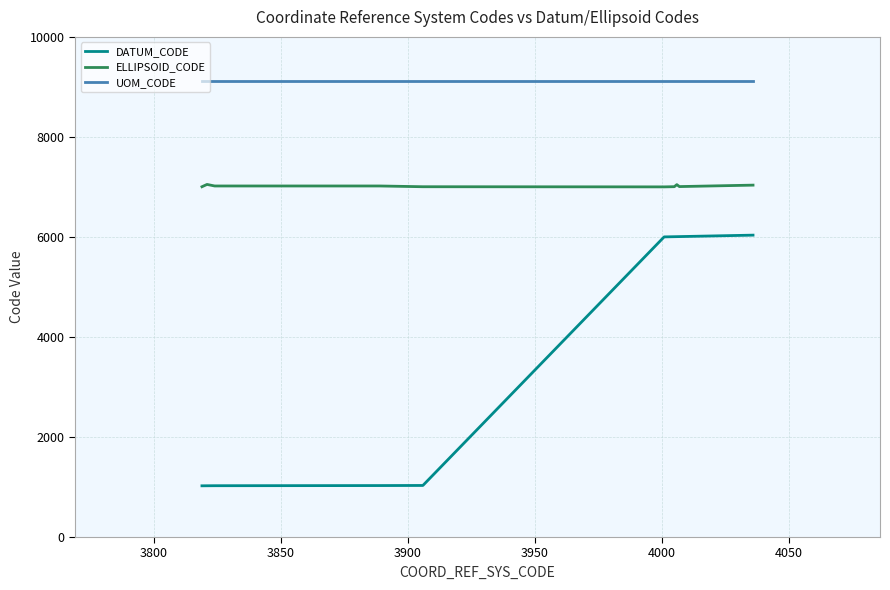

True or false: DATUM_CODE and ELLIPSOID_CODE cross at least once.

False